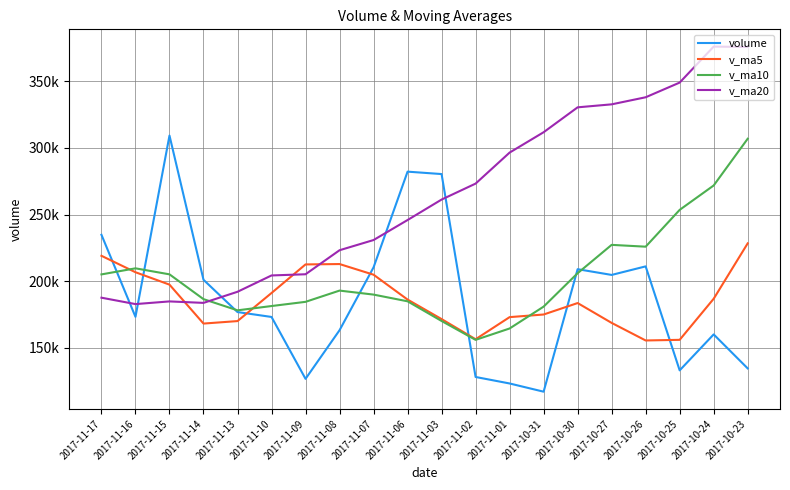

How many times do v_ma5 and v_ma20 cross each other?

3